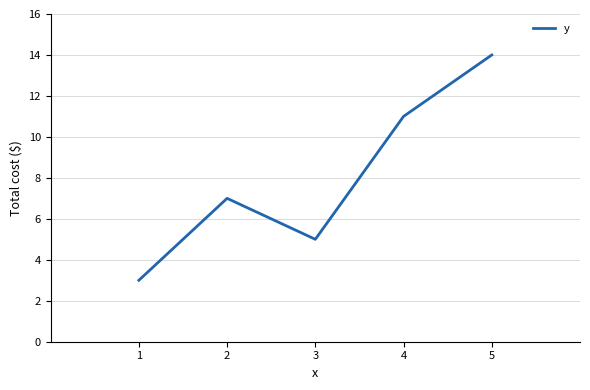

What is the maximum value shown in the chart?

14